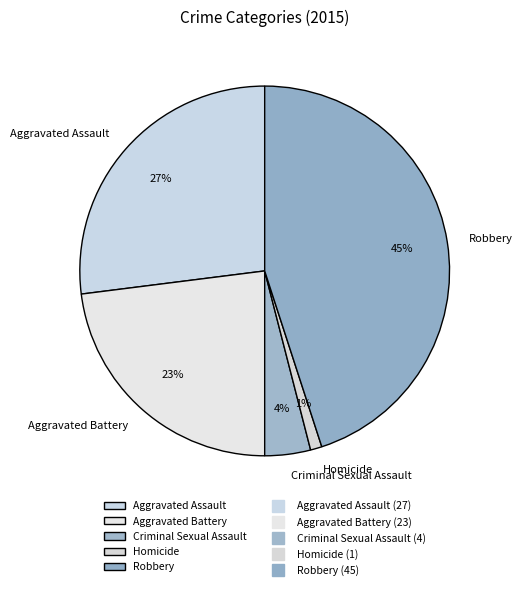

What is the ratio of the value at Aggravated Battery to the value at Robbery?

0.5